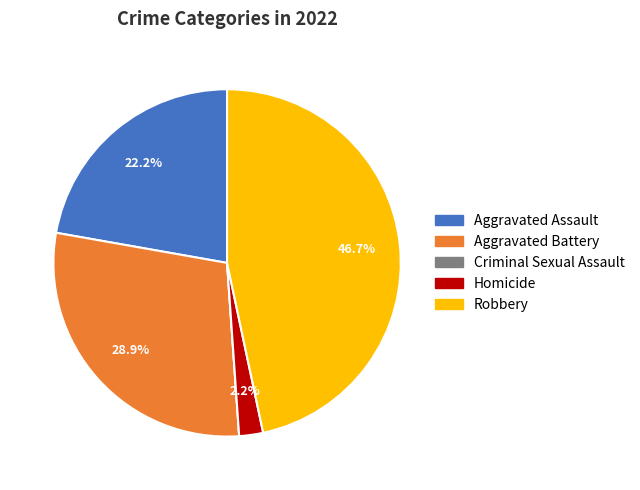

Which slice is the largest?

Robbery